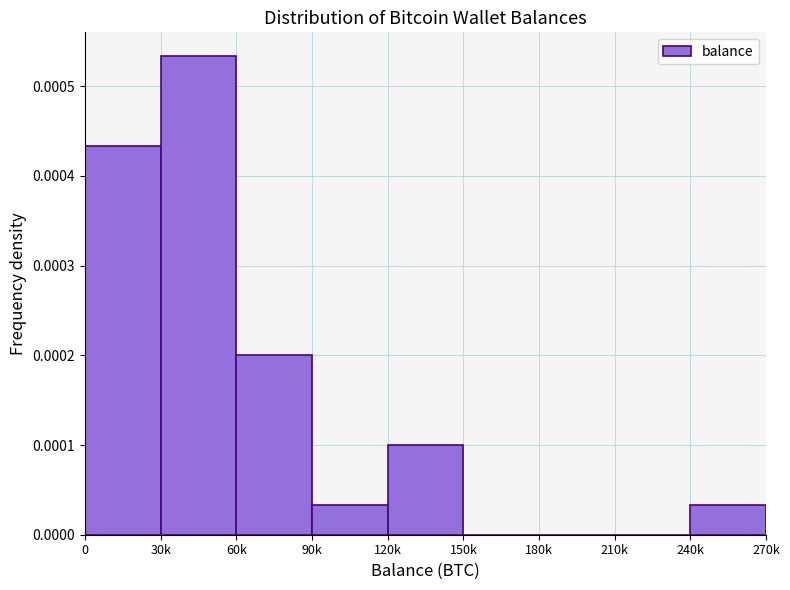

True or false: the data shows 0.0 at 240k.

True